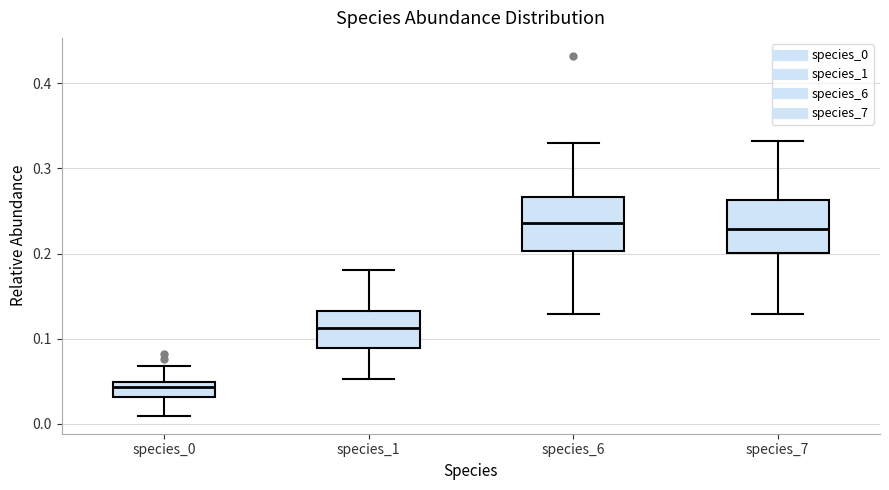

Where is the lower edge of the box for species_0 on the y-axis? The values are not printed on the chart, so give them approximately, as read against the axis.

0.03